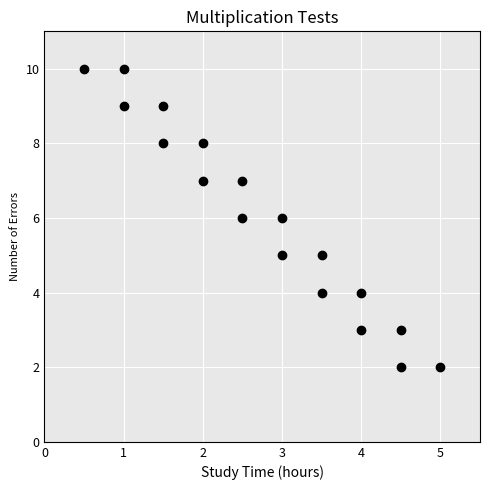

What is the range of Y values (max minus min)?

8